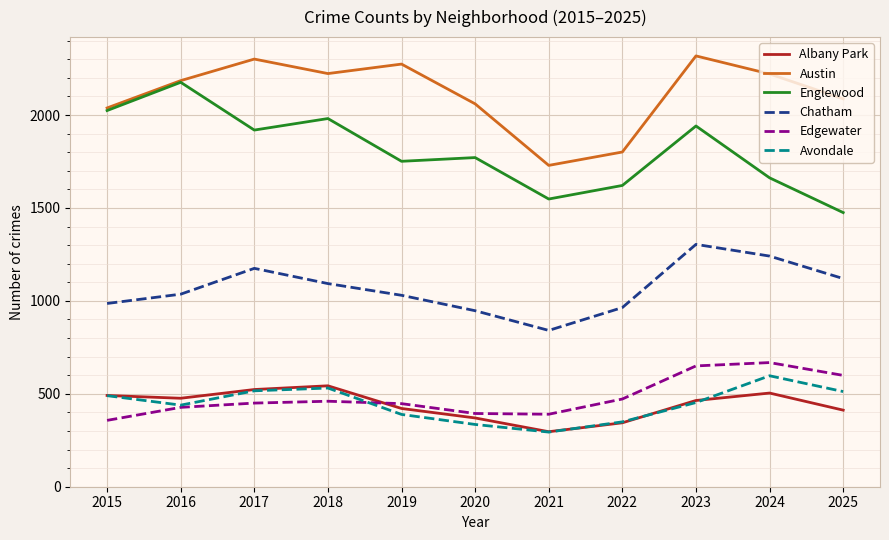

What are all the series names shown in the legend?

Albany Park, Austin, Englewood, Chatham, Edgewater, Avondale